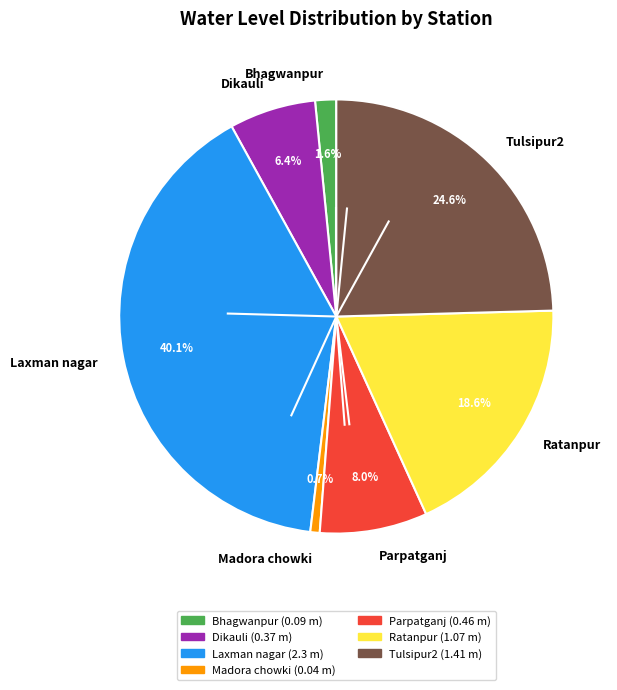

How many slices are in this pie chart?

7